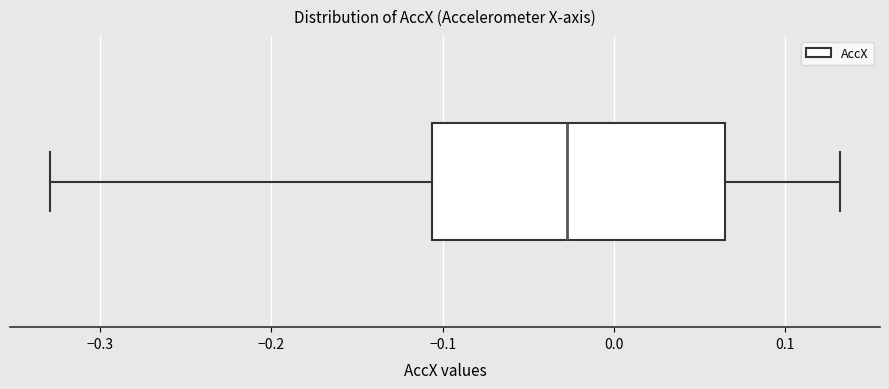

Where does the left whisker of the box end on the x-axis? The values are not printed on the chart, so give them approximately, as read against the axis.

-0.33